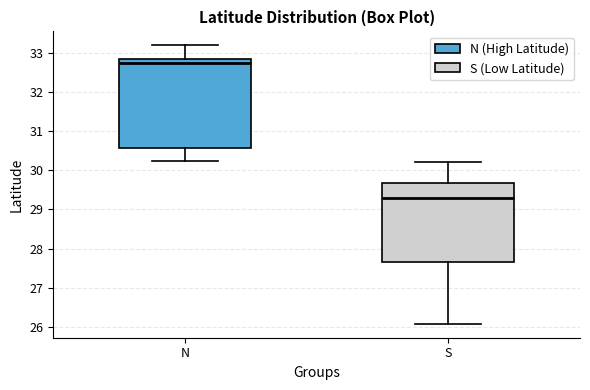

Which box's median line is the highest?

N